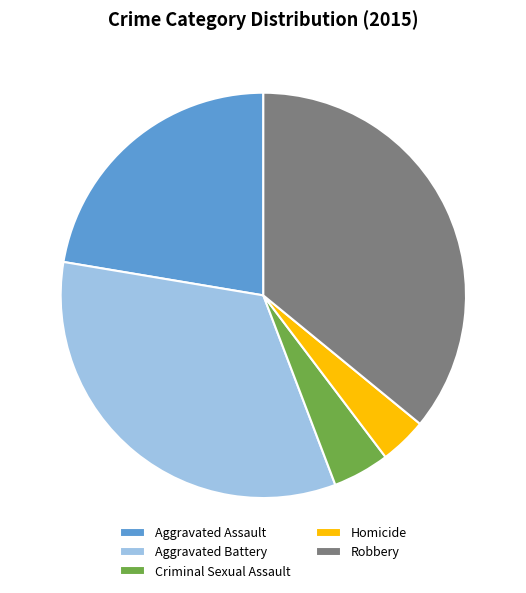

Is it true that Criminal Sexual Assault is 14% of the pie?

False